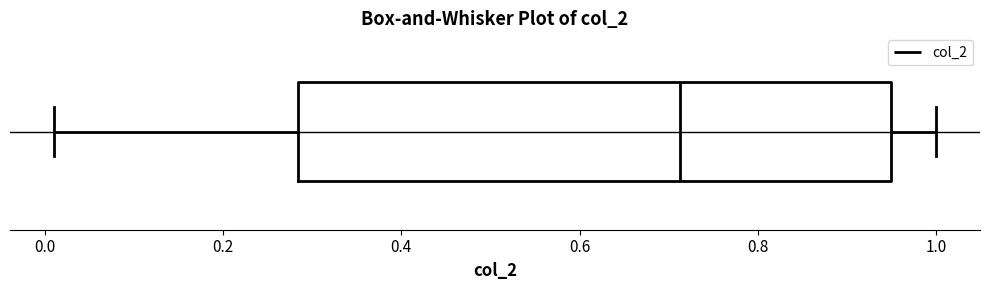

Read this box plot against the x-axis: the position of the median line, the range covered by the box, and the ends of both whiskers. The values are not printed on the chart, so give them approximately, as read against the axis.

median 0.72, box 0.28 to 0.94, whiskers 0.02 to 1.00